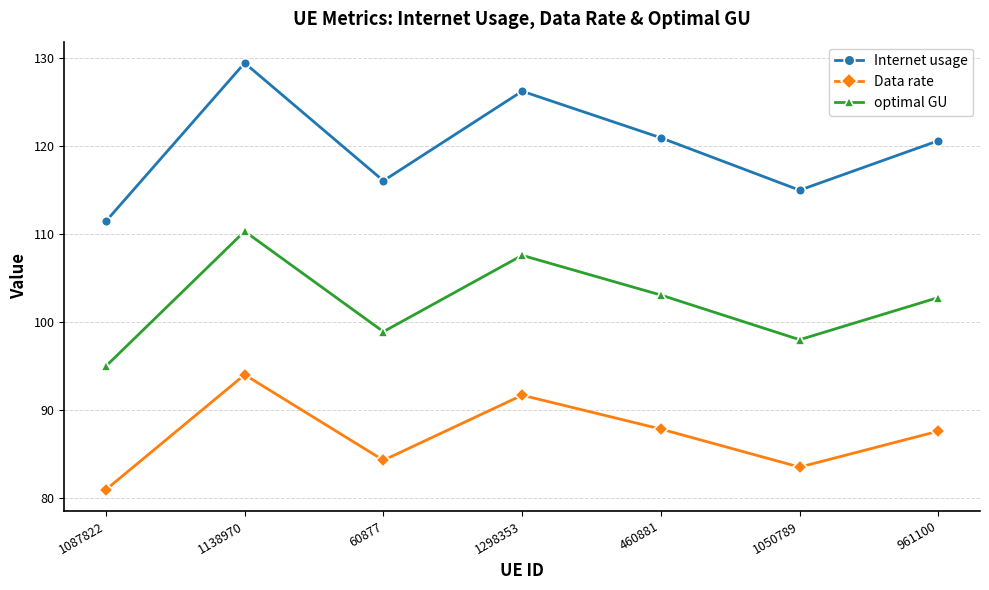

True or false: Data rate has a value of 91.7 at 1298353.

True